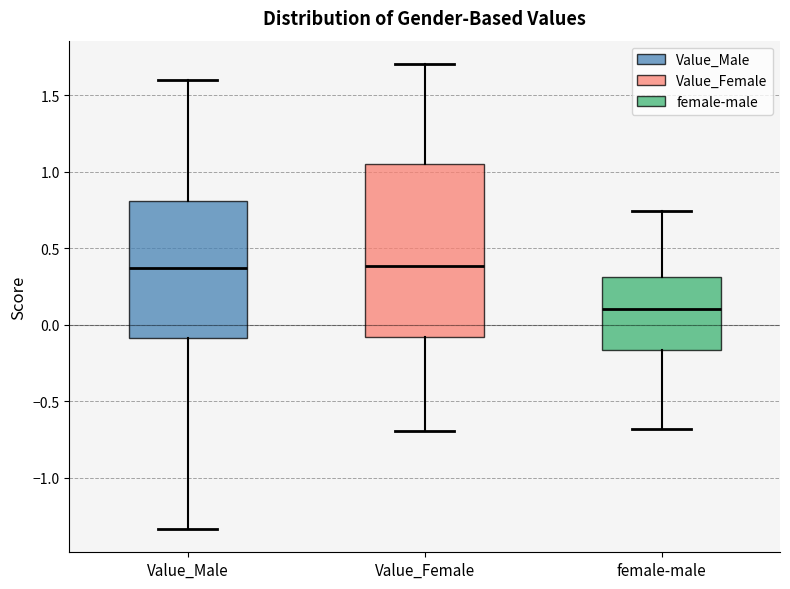

Where is the lower edge of the box for Value_Female on the y-axis? The values are not printed on the chart, so give them approximately, as read against the axis.

-0.10